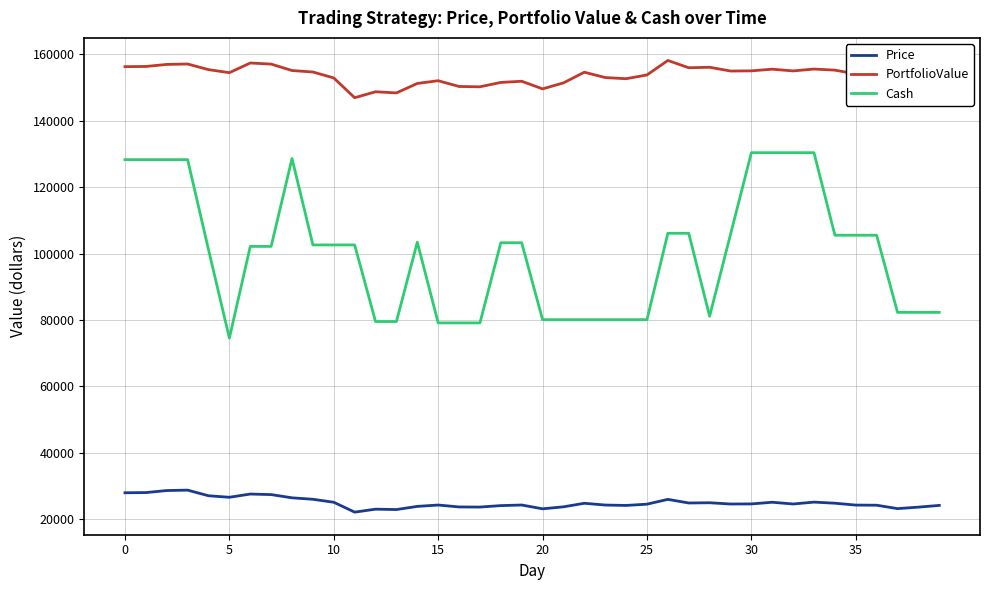

True or false: Cash and PortfolioValue cross at least once.

False